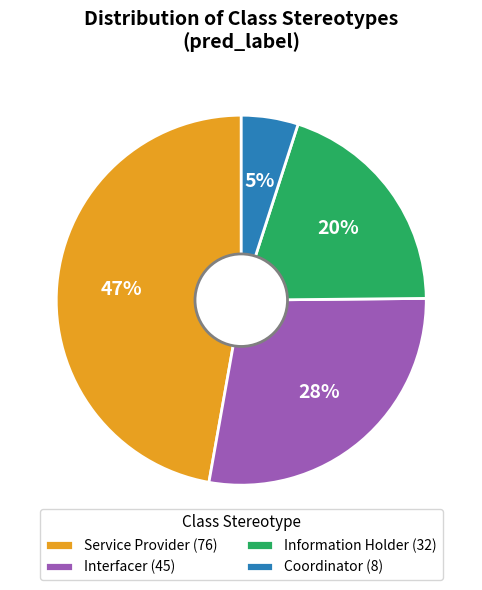

Which category has the biggest portion of the pie?

Service Provider (76)